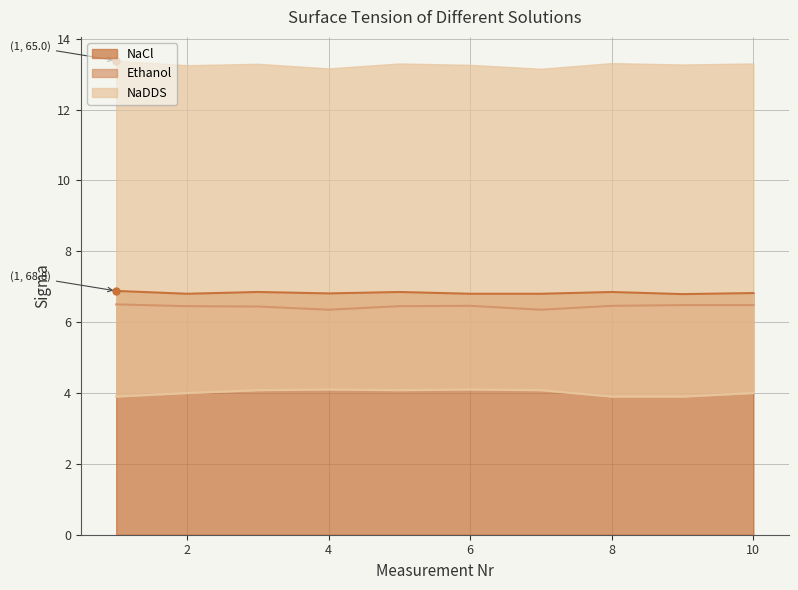

What is the sum of the NaCl values at 9 and 3?

13.6